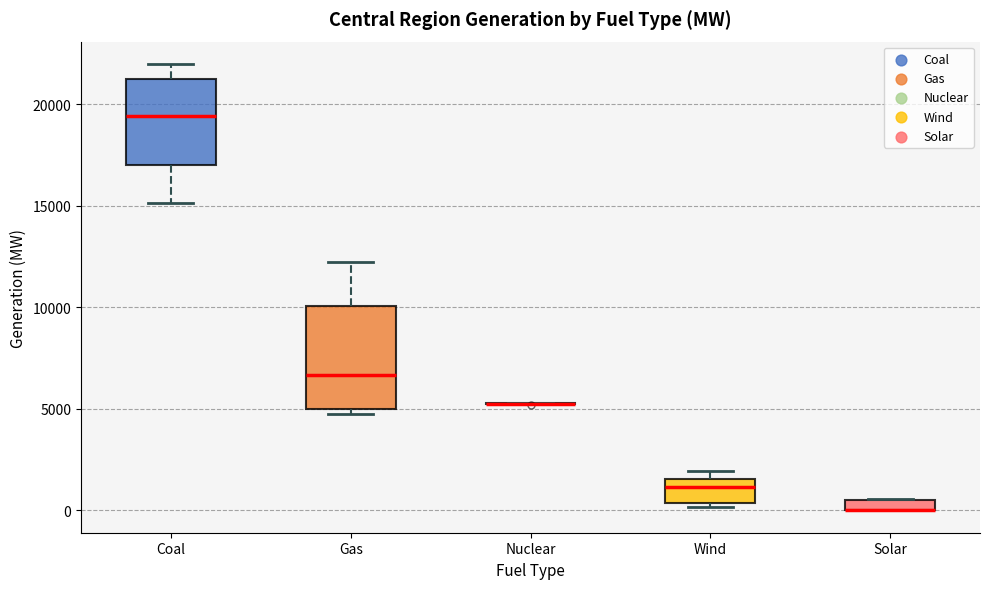

Comparing the boxes themselves (not the whiskers), which one is the tallest?

Gas